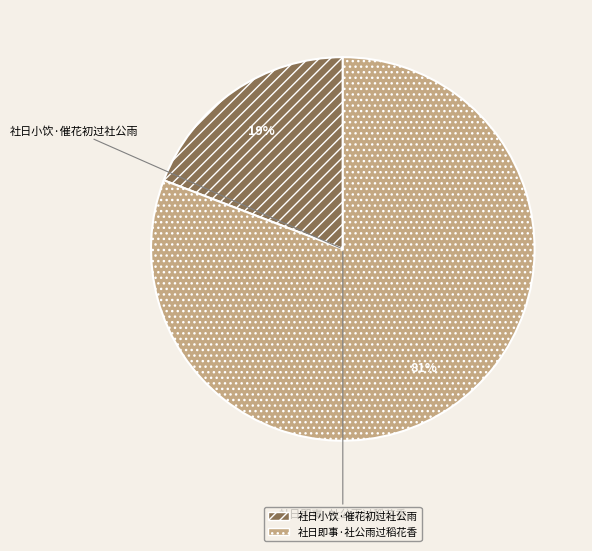

Is it true that 社日小饮·催花初过社公雨 is 33% of the pie?

False